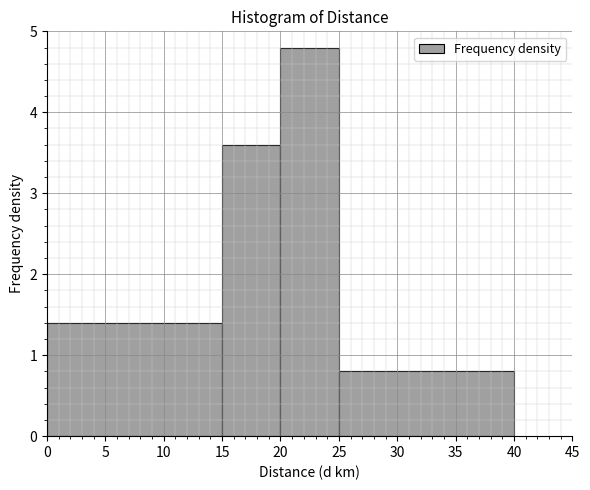

Reading left to right, list every bar in this chart as the range it spans on the x-axis followed by its height. The values are not printed on the chart, so give them approximately, as read against the axis.

0 to 15: 1.4
15 to 20: 3.6
20 to 25: 4.8
25 to 40: 0.8